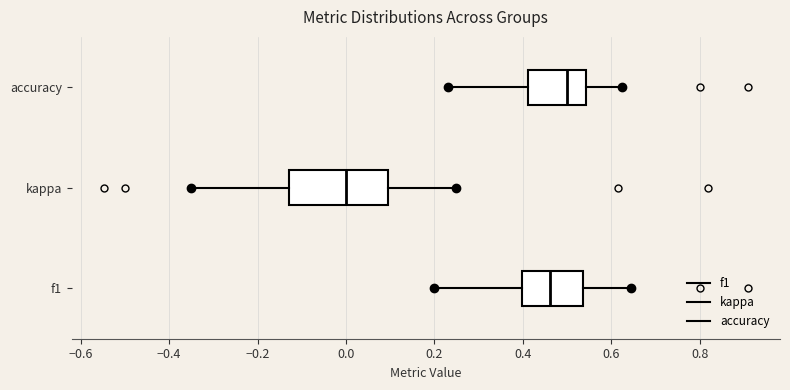

Reading bottom to top, read every box against the x-axis: the position of its median line, the range the box covers, and the ends of its whiskers. The values are not printed on the chart, so give them approximately, as read against the axis.

f1: median 0.46, box 0.40 to 0.54, whiskers 0.20 to 0.64
kappa: median 0.00, box -0.12 to 0.10, whiskers -0.34 to 0.26
accuracy: median 0.50, box 0.42 to 0.54, whiskers 0.24 to 0.62